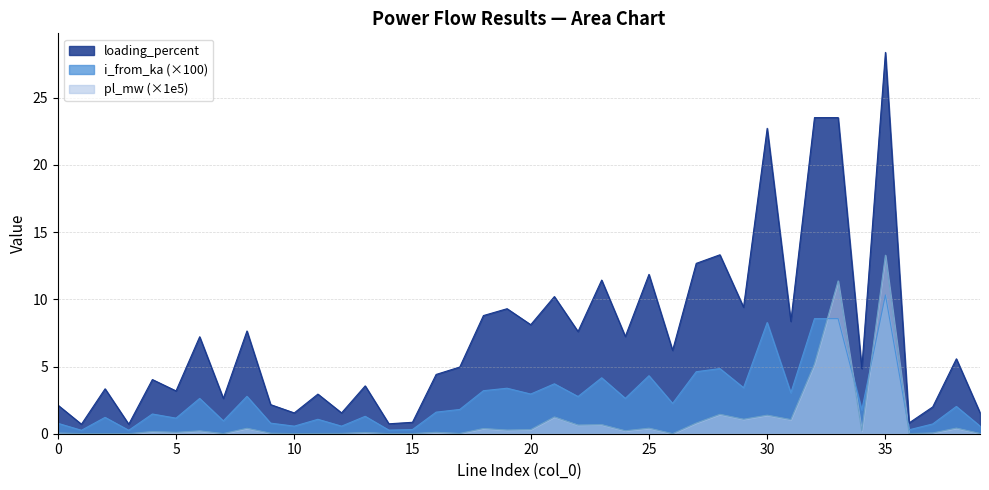

True or false: i_from_ka has a value of 2.6 at 17.

False